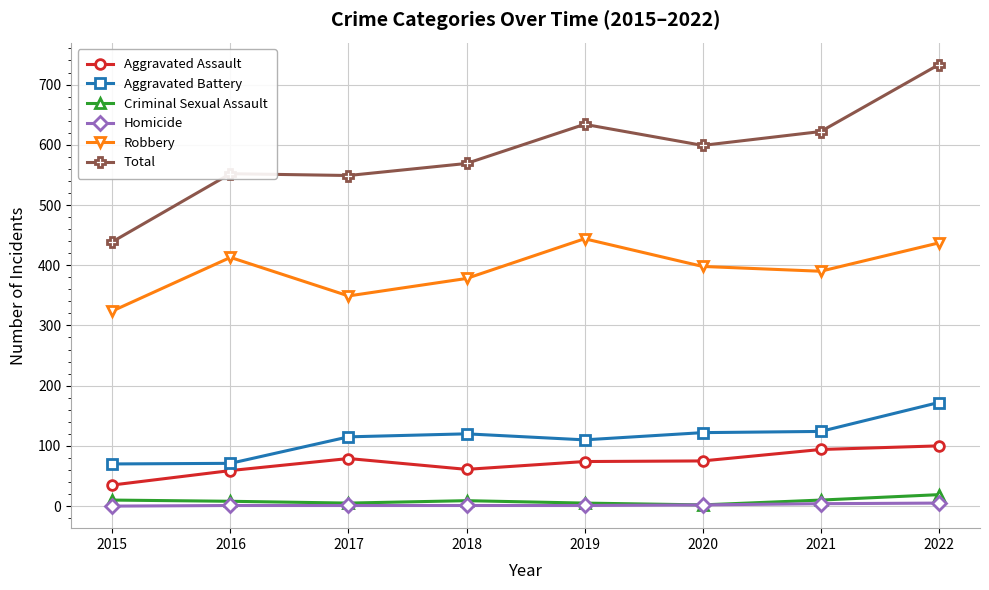

In Robbery, how many points are higher than both neighbors (excluding endpoints)?

2